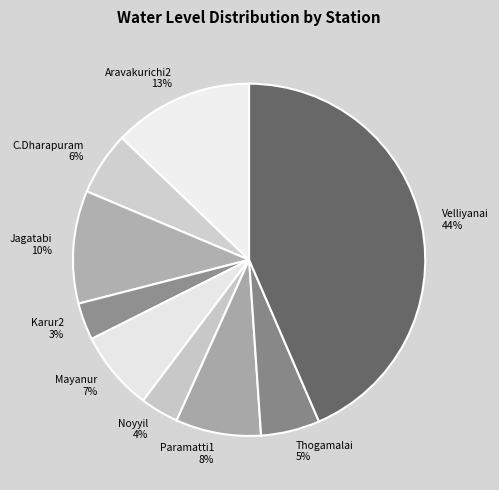

Count the number of slices in the pie.

9